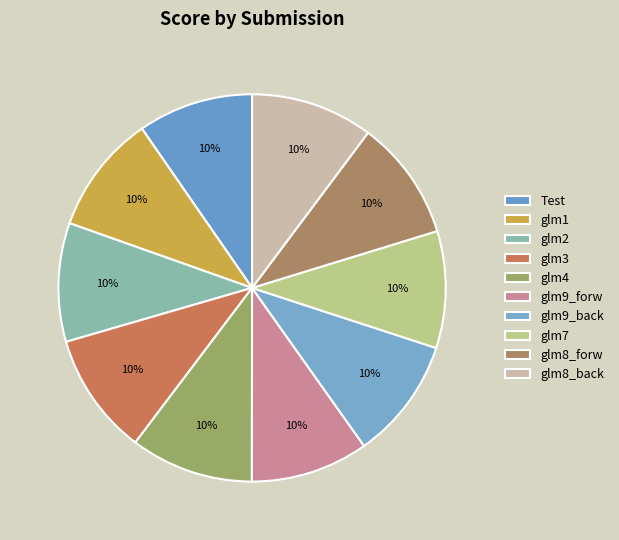

Count the number of slices in the pie.

10